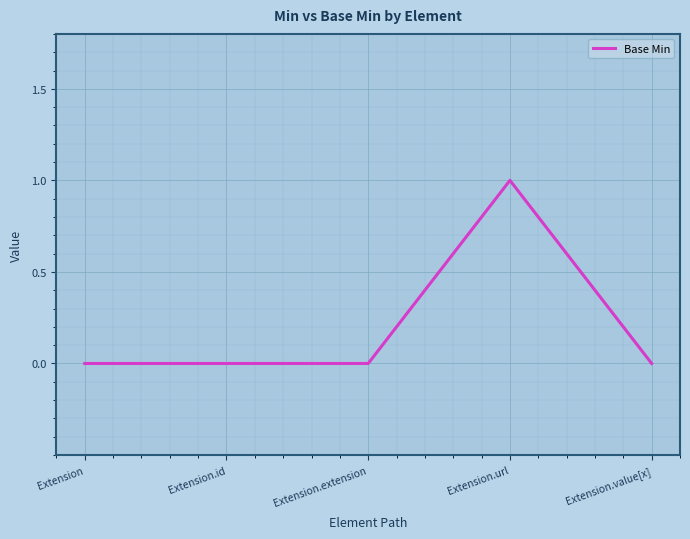

Reading right to left, list all the values displayed in this chart.

0	1	0	0	0